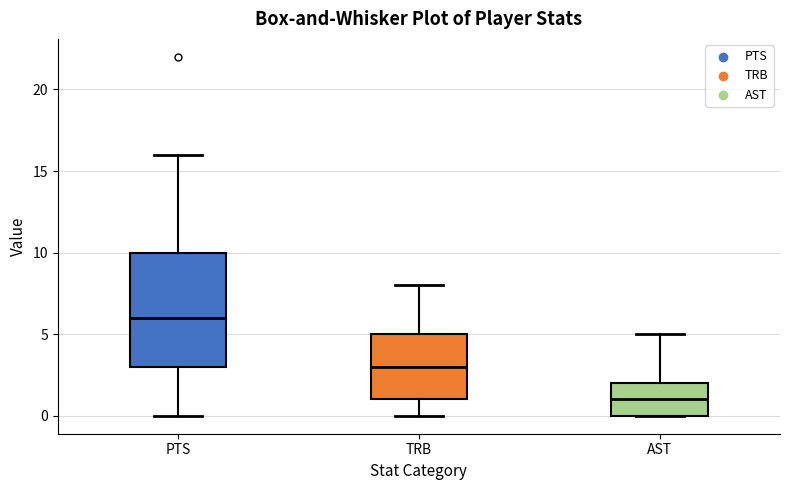

Reading left to right, read every box against the y-axis: the position of its median line, the range the box covers, and the ends of its whiskers. The values are not printed on the chart, so give them approximately, as read against the axis.

PTS: median 6, box 3 to 10, whiskers 0 to 16
TRB: median 3, box 1 to 5, whiskers 0 to 8
AST: median 1, box 0 to 2, whiskers 0 to 5